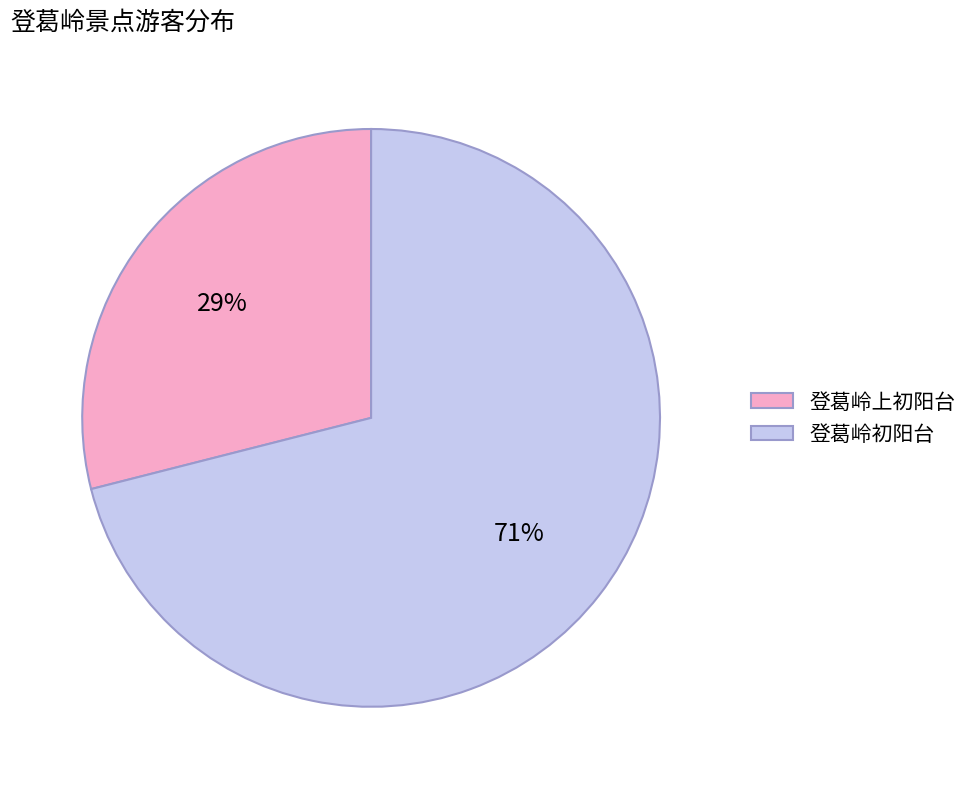

To the nearest percent, what percentage of the pie is 登葛岭上初阳台?

29%